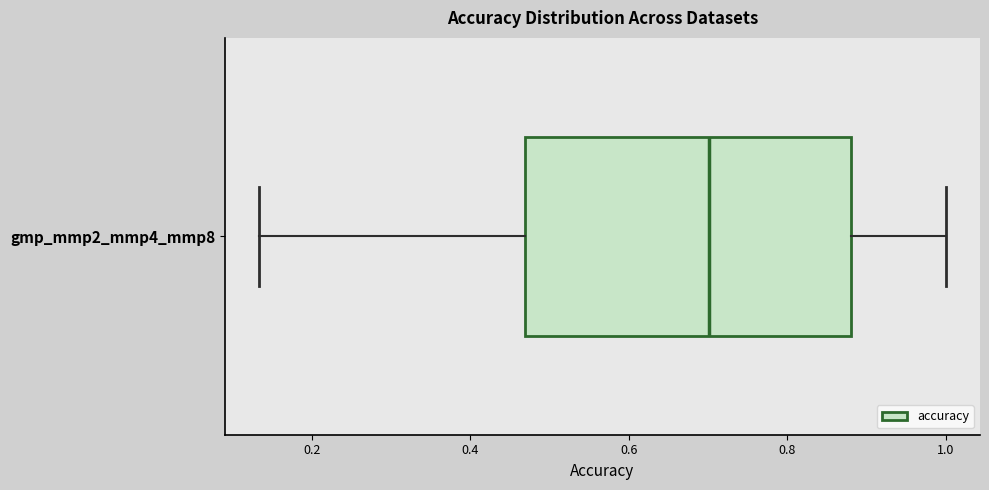

Where is the left edge of the box for gmp_mmp2_mmp4_mmp8 on the x-axis? The values are not printed on the chart, so give them approximately, as read against the axis.

0.46